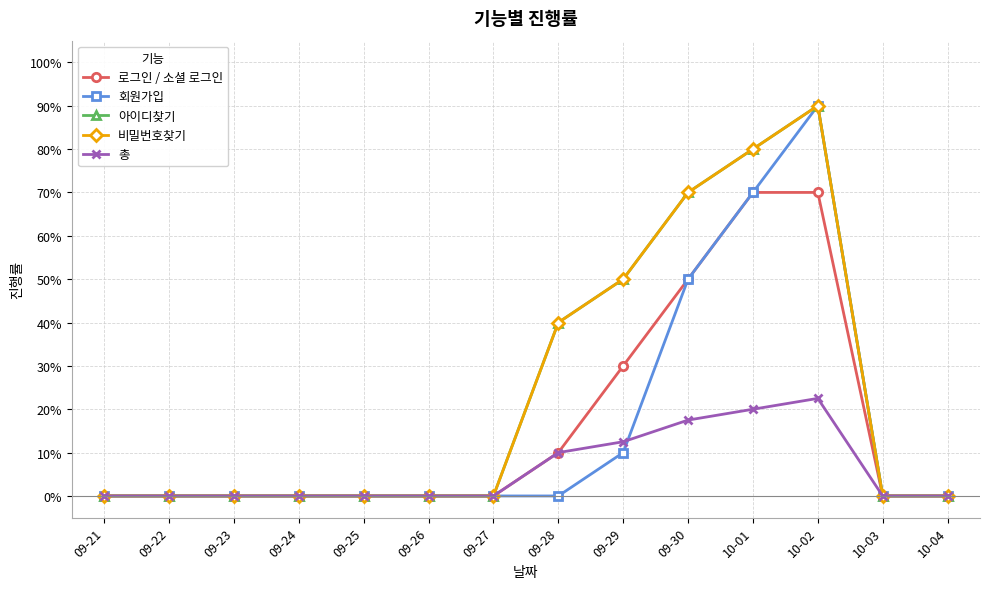

Between 09-28 and 10-01, which series saw the biggest shift?

회원가입